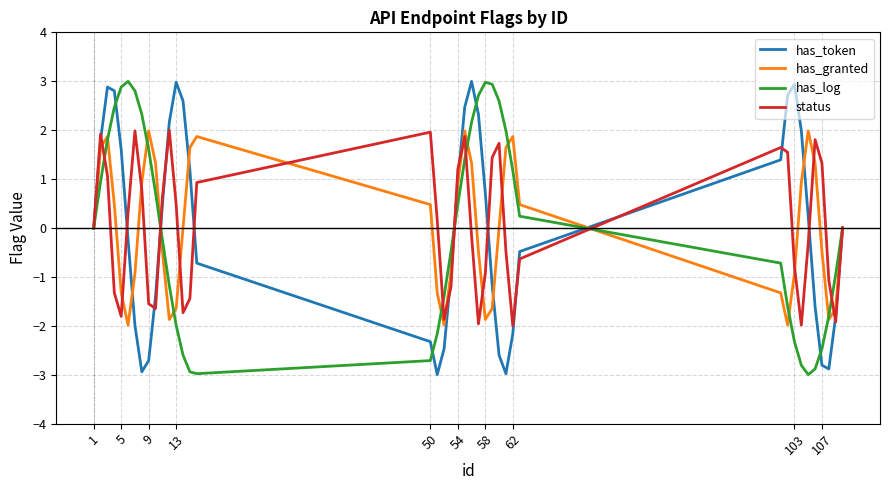

What is the maximum value shown in the chart?

3.0